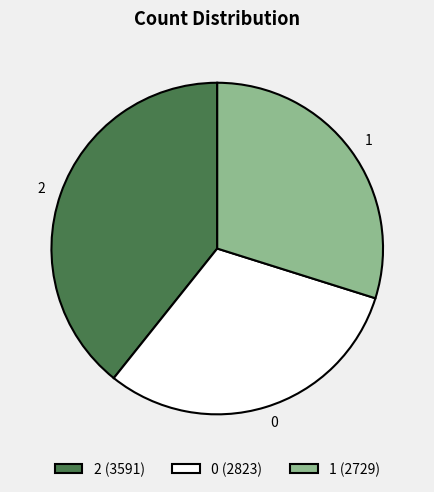

Is the sum of 1 and 0 greater than half?

Yes